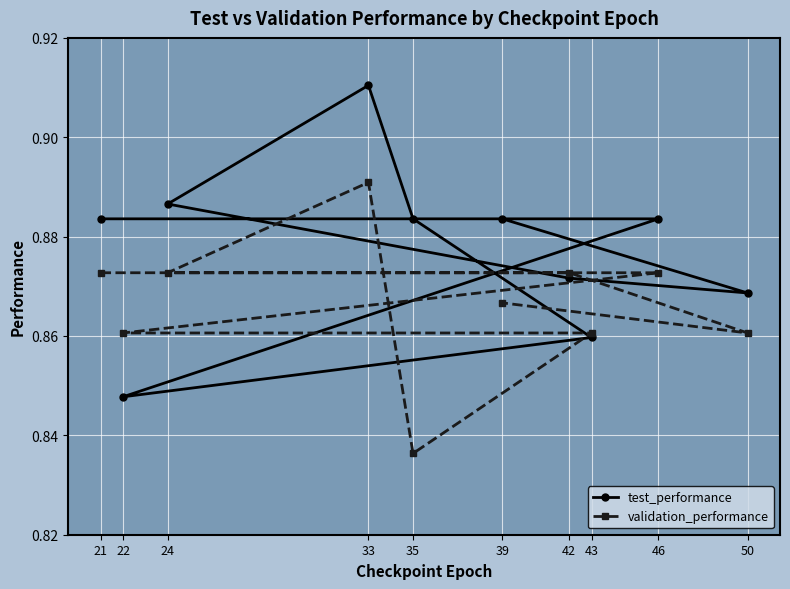

Count the validation_performance values in the range 0 to 1.

10